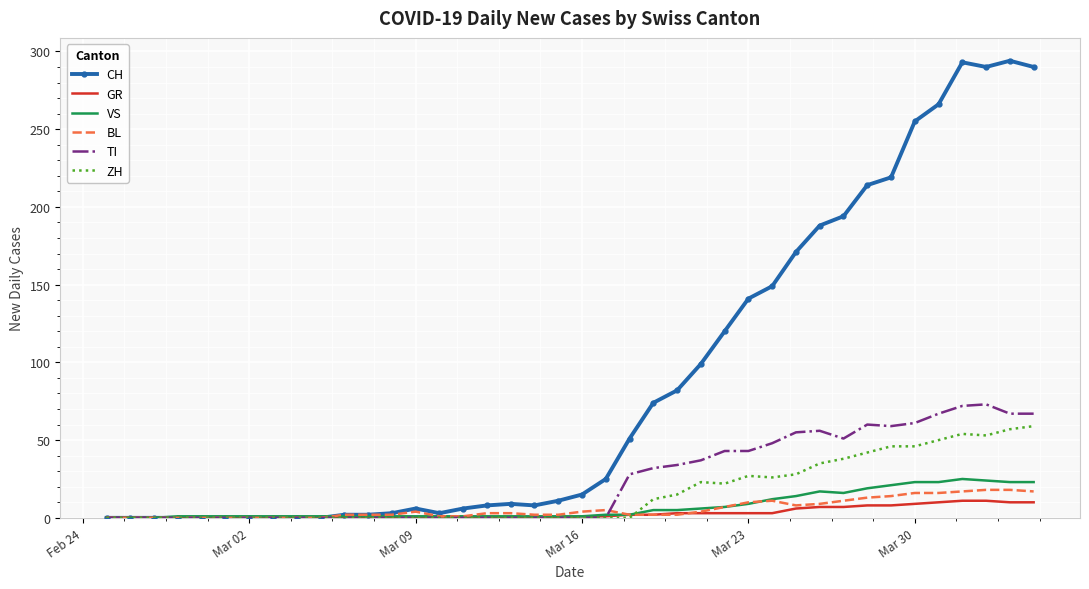

Which series has the largest total across all categories?

CH